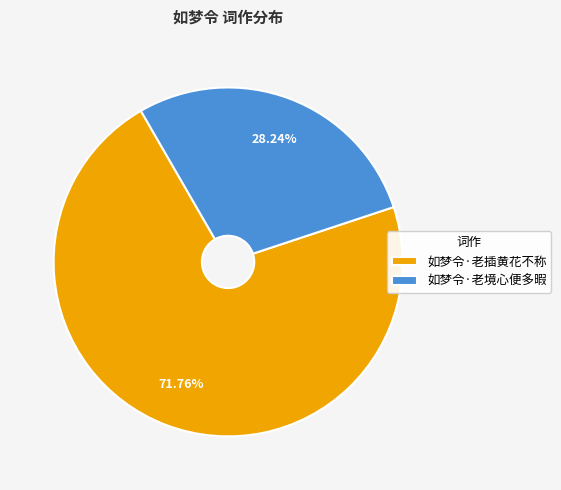

Which slice is the largest?

如梦令·老插黄花不称